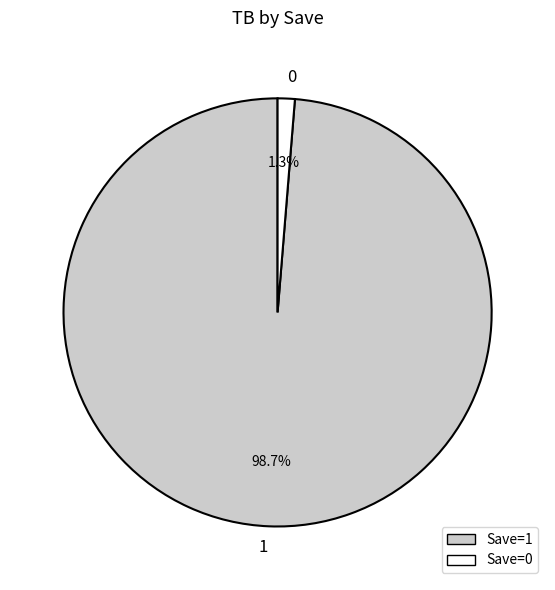

Count the number of slices in the pie.

2